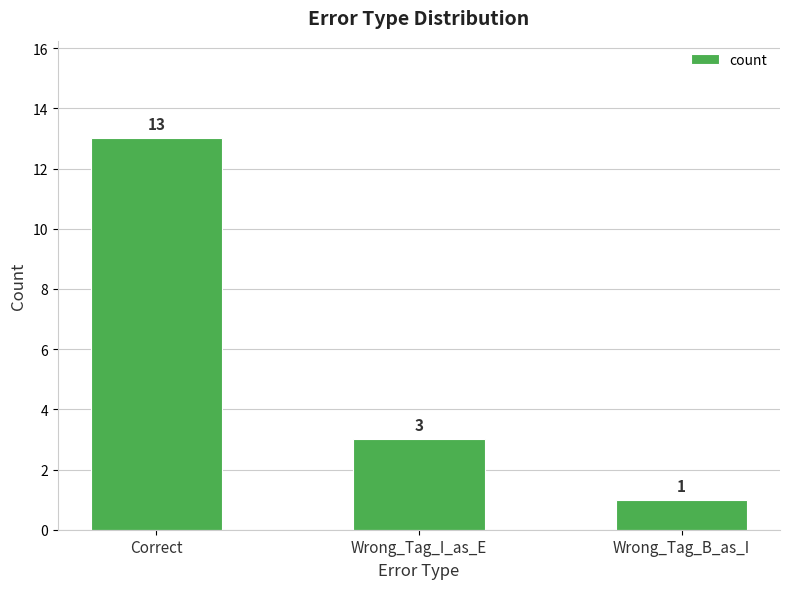

Count the values in the range 1 to 13.

3